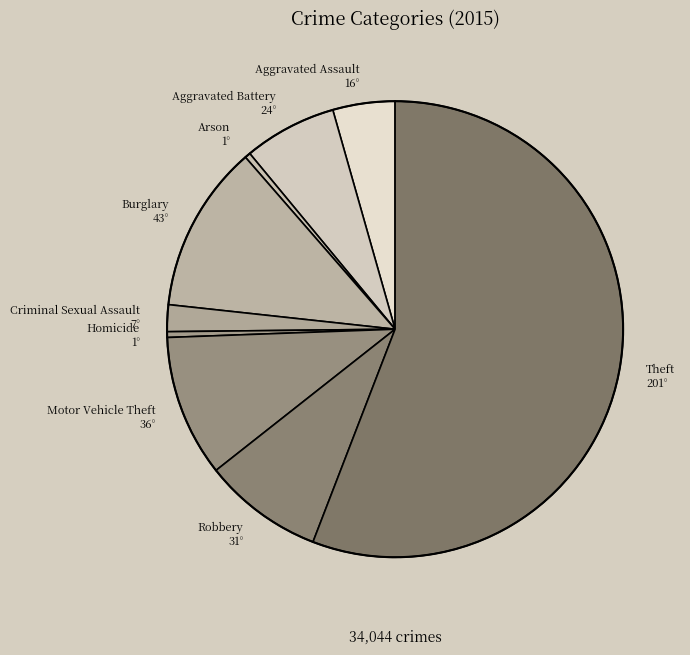

The Aggravated Assault slice represents 4% of the pie. True or false?

True